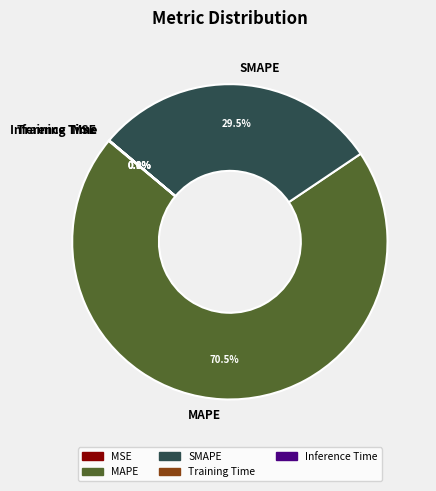

Approximately how many times larger is the value at SMAPE compared to MAPE?

0.4